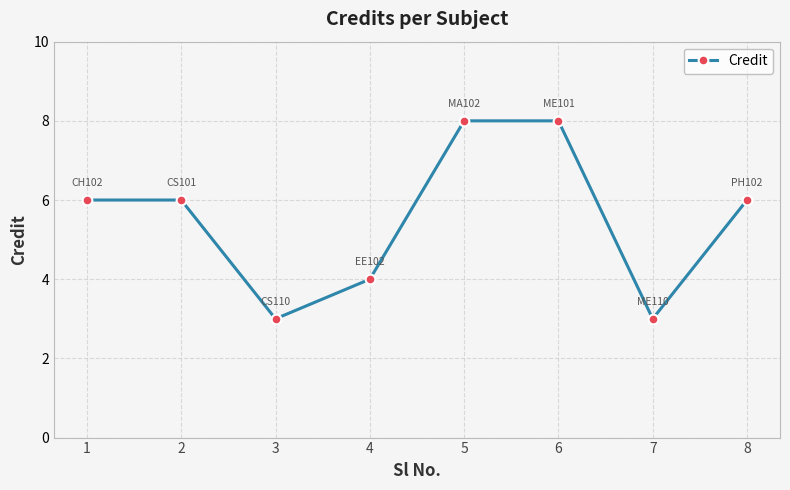

What is the maximum value shown in the chart?

8